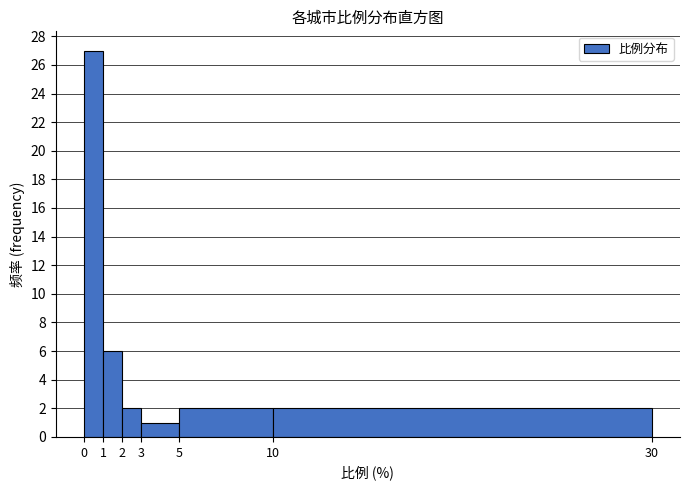

What is the height of the bar covering 2 to 3 on the x-axis? The values are not printed on the chart, so give them approximately, as read against the axis.

2